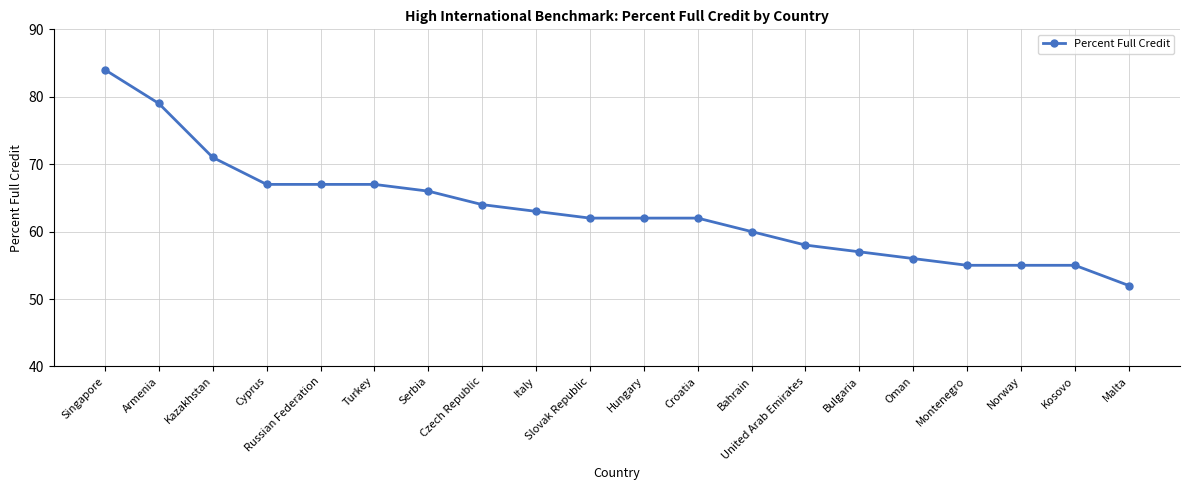

How many series are shown in this chart?

1